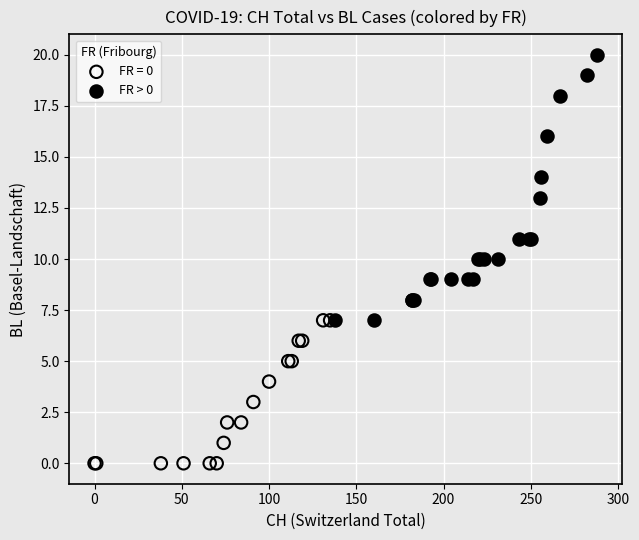

Which series contains the highest Y value?

FR > 0